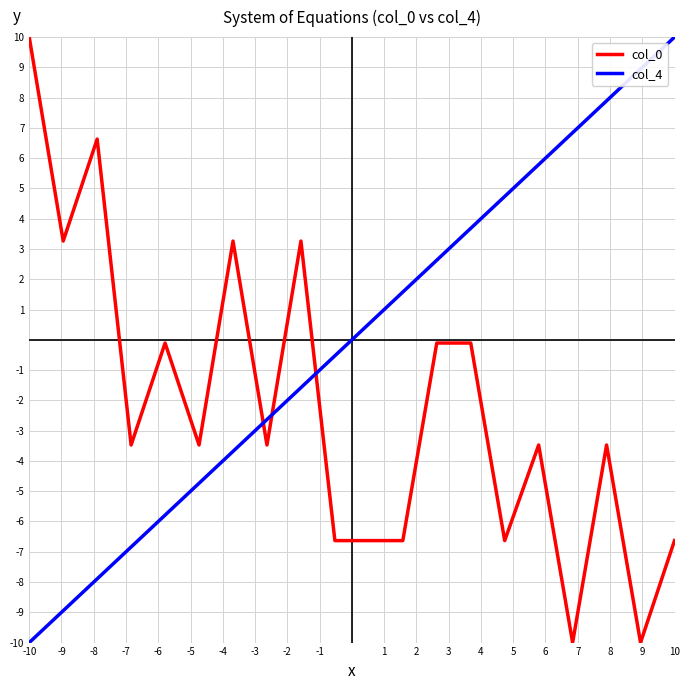

Reading right to left, transcribe all the data shown in this chart.

col_0: -6.6	-10.0	-3.5	-10.0	-3.5	-6.6	-0.1	-0.1	-6.6	-6.6	-6.6	3.3	-3.5	3.3	-3.5	-0.1	-3.5	6.6	3.3	10.0
col_4: 10.0	8.9	7.9	6.8	5.8	4.7	3.7	2.6	1.6	0.5	-0.5	-1.6	-2.6	-3.7	-4.7	-5.8	-6.8	-7.9	-8.9	-10.0